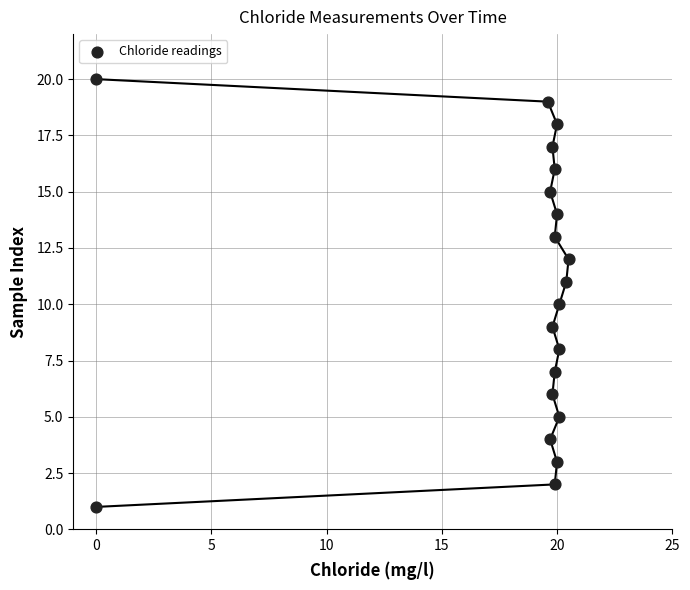

What is the range of Y values (max minus min)?

19